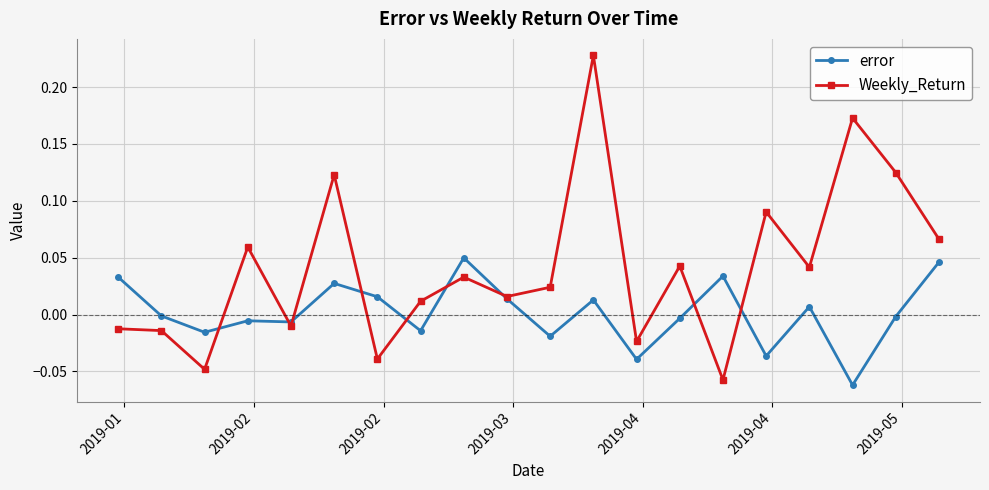

How many positive values does the Weekly_Return series have?

13